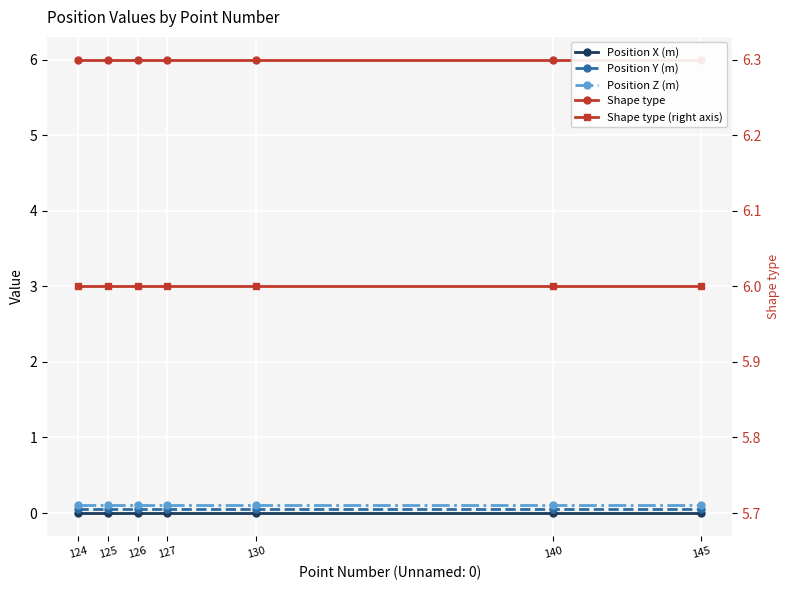

Rank the series at 126 from lowest to highest value.

Position X (m), Position Y (m), Position Z (m), Shape type, Shape type (right axis)